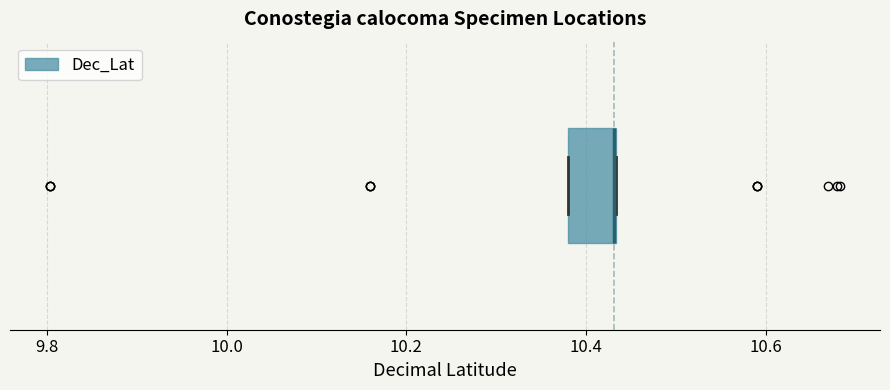

Where is the left edge of the box on the x-axis? The values are not printed on the chart, so give them approximately, as read against the axis.

10.38